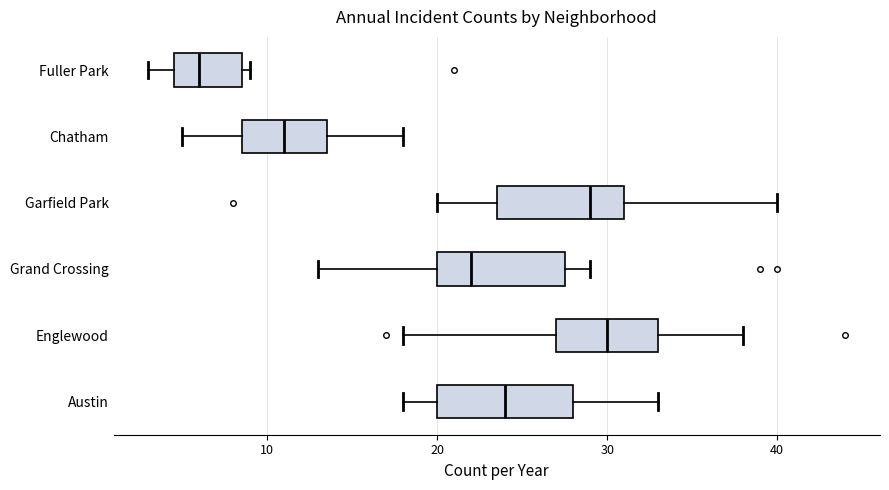

Reading bottom to top, transcribe this box plot: for each box, give where its median line is, the range the box spans, and where its two whiskers end, as read against the x-axis. The values are not printed on the chart, so give them approximately, as read against the axis.

Austin: median 24, box 20 to 28, whiskers 18 to 33
Englewood: median 30, box 27 to 33, whiskers 18 to 38
Grand Crossing: median 22, box 20 to 28, whiskers 13 to 29
Garfield Park: median 29, box 24 to 31, whiskers 20 to 40
Chatham: median 11, box 9 to 14, whiskers 5 to 18
Fuller Park: median 6, box 5 to 9, whiskers 3 to 9 (just right of the box's right edge)